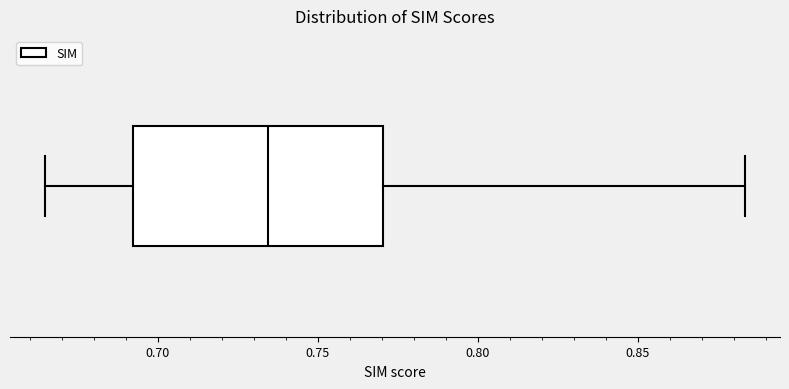

Read this box plot against the x-axis: the position of the median line, the range covered by the box, and the ends of both whiskers. The values are not printed on the chart, so give them approximately, as read against the axis.

median 0.735, box 0.690 to 0.770, whiskers 0.665 to 0.885